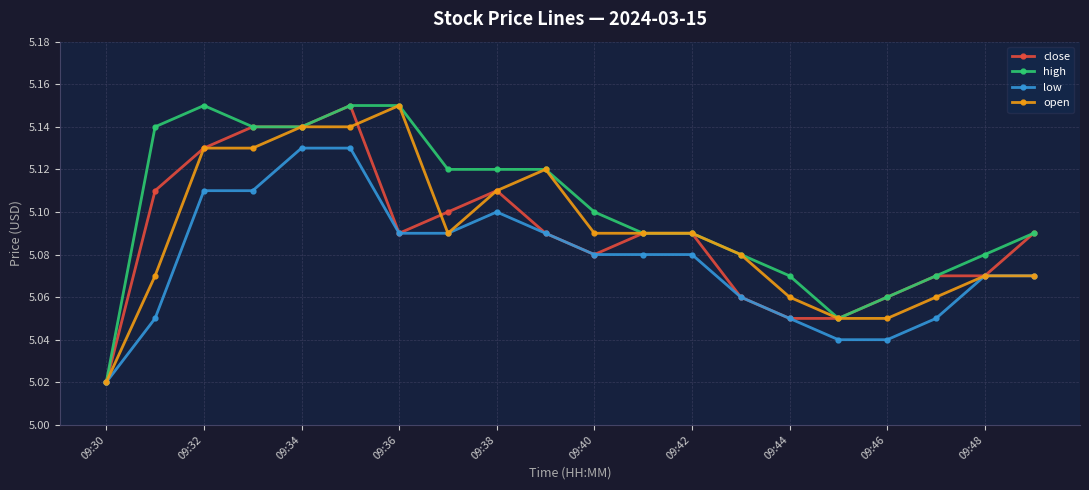

Count the number of data series in this chart.

4